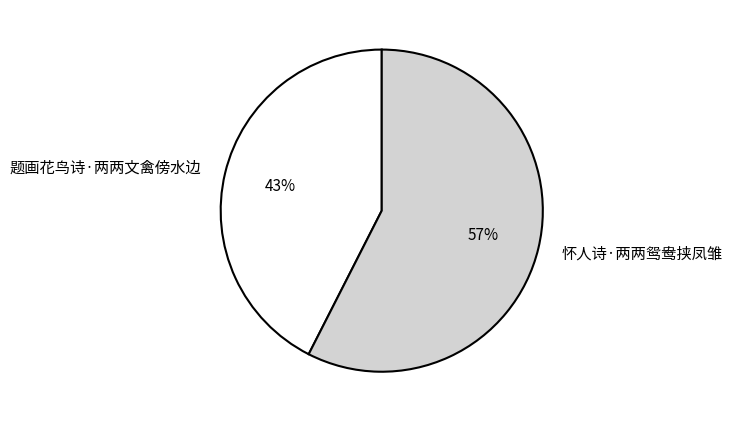

The 题画花鸟诗·两两文禽傍水边 slice represents 43% of the pie. True or false?

True